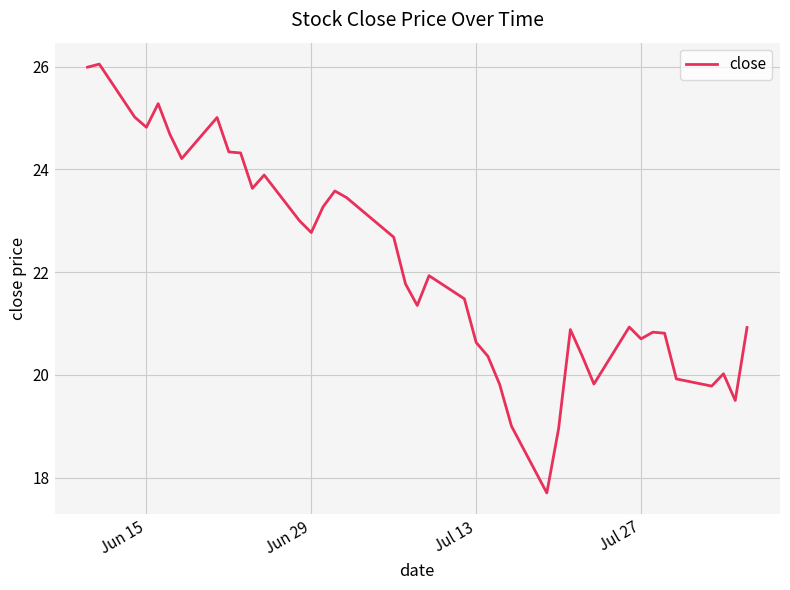

What is the greatest value displayed?

26.1